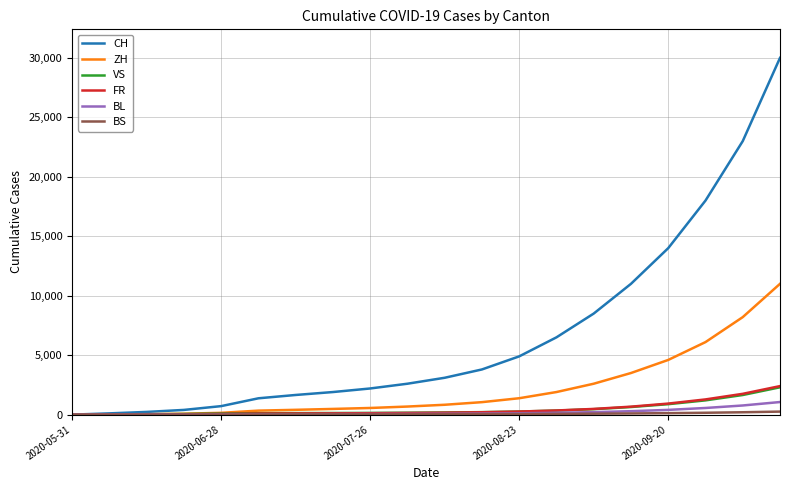

Which series has the widest spread of values?

CH